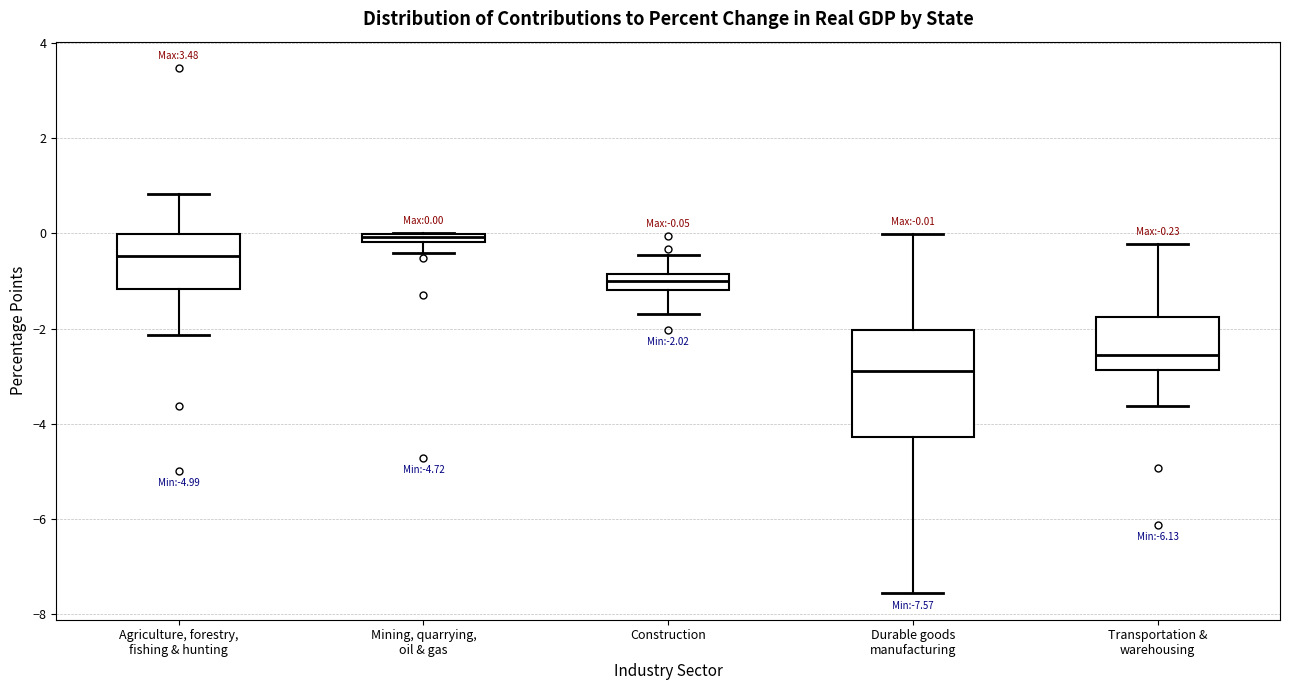

Which box is the tallest, from its lower edge to its upper edge?

Durable goods manufacturing